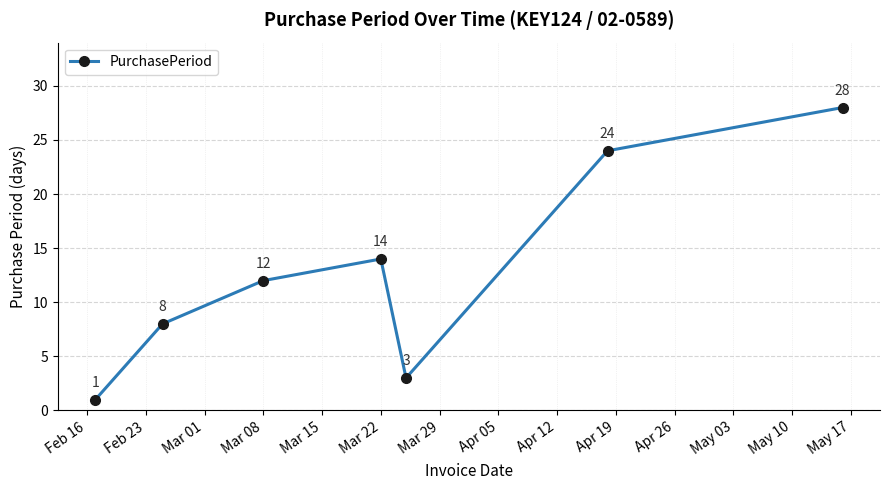

Reading right to left, extract all data points from this chart.

28	24	3	14	12	8	1